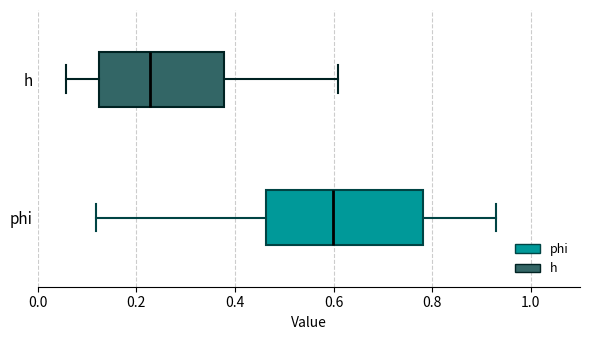

Comparing the boxes themselves (not the whiskers), which one is the widest?

phi